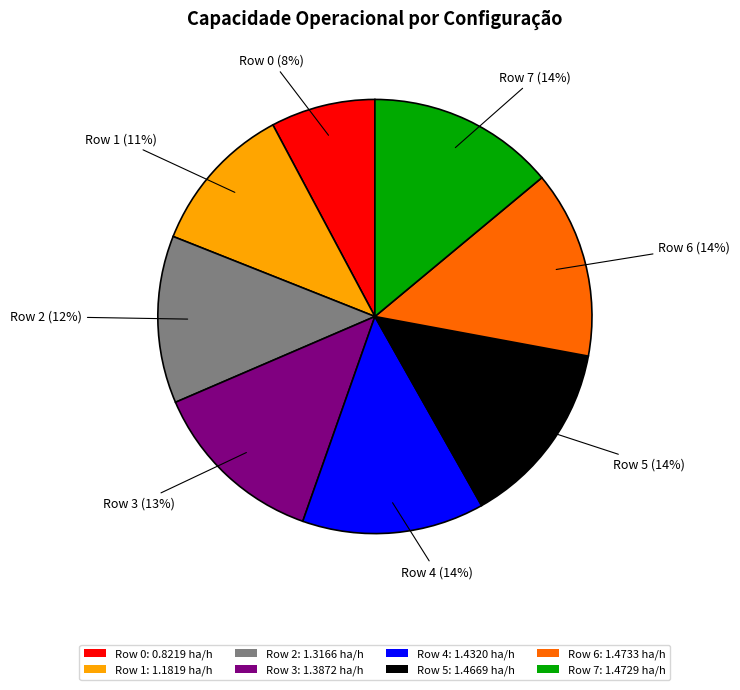

The Row 7 slice represents 14% of the pie. True or false?

True